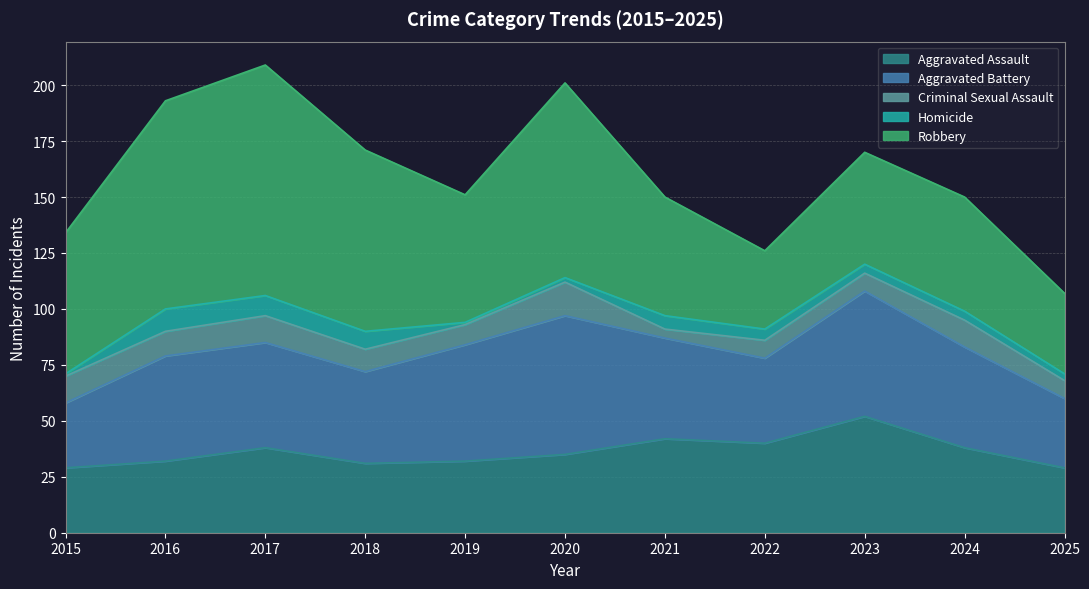

What are all the series names shown in the legend?

Aggravated Assault, Aggravated Battery, Criminal Sexual Assault, Homicide, Robbery